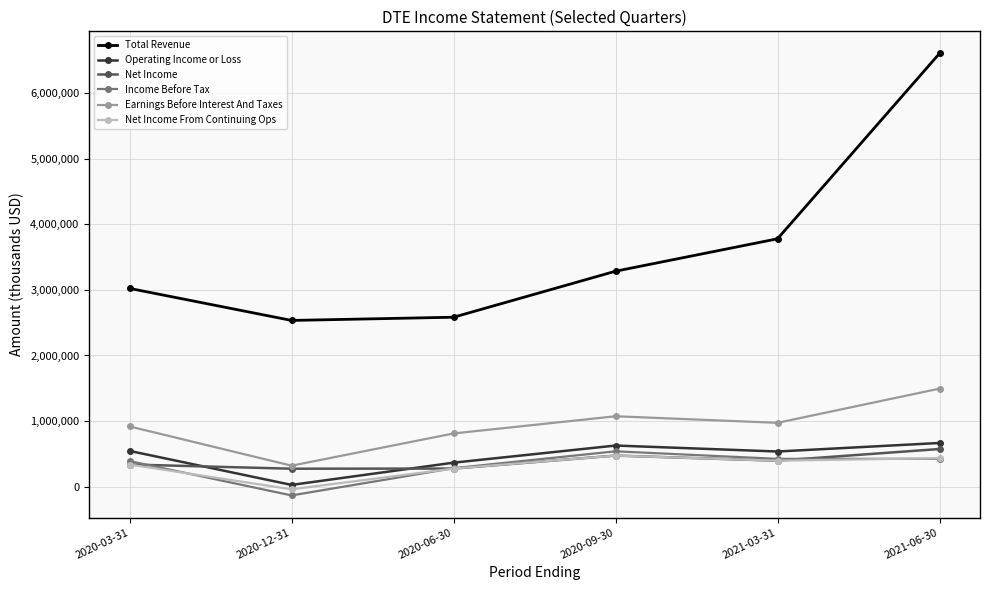

What is the difference between the maximum and second lowest values in the Operating Income or Loss series?

300000